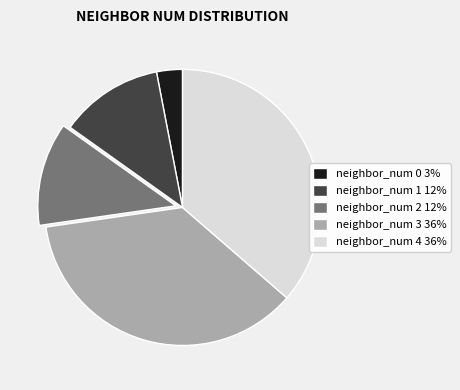

Combined, do neighbor_num 3 36% and neighbor_num 0 3% account for over 50%?

No